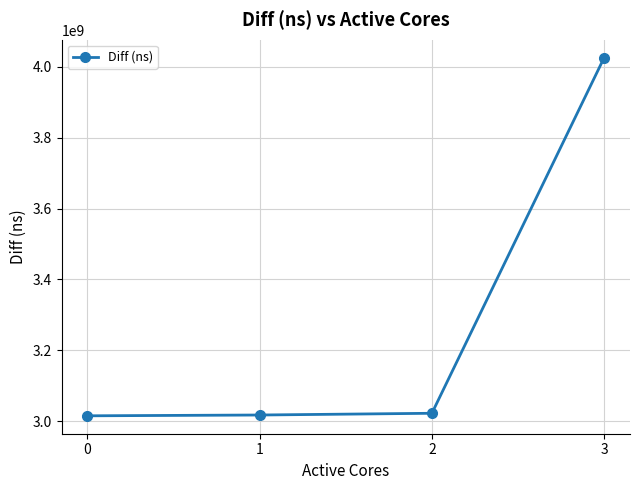

What is the difference between the maximum and minimum values?

1010917629